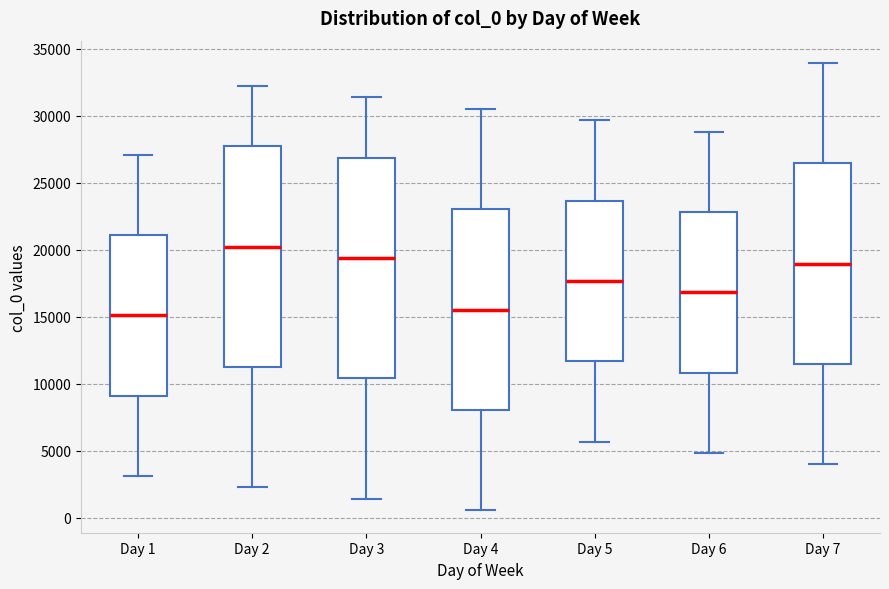

Where is the upper edge of the box for Day 6 on the y-axis? The values are not printed on the chart, so give them approximately, as read against the axis.

23000